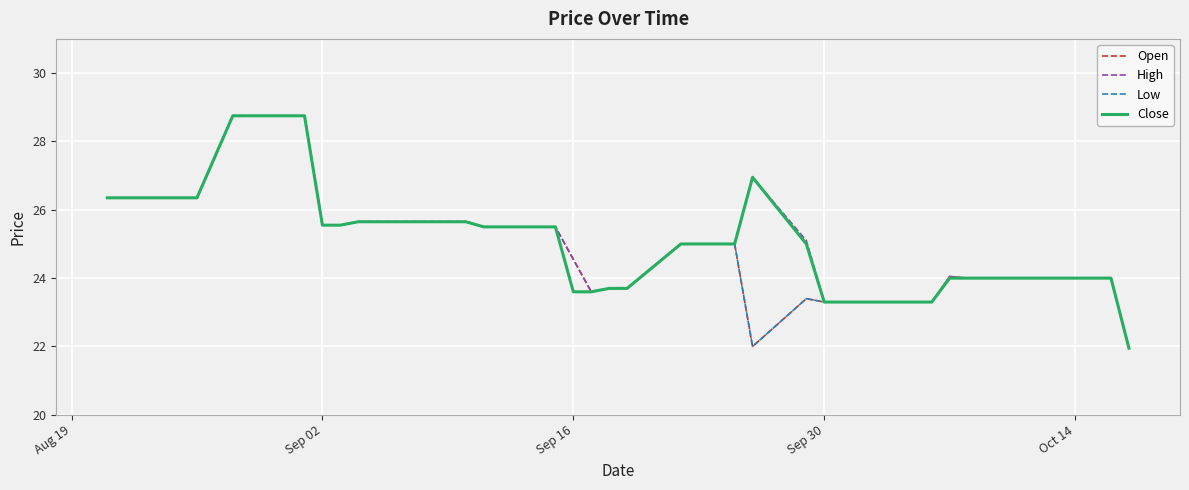

Is this an area chart (filled region under the line)?

No